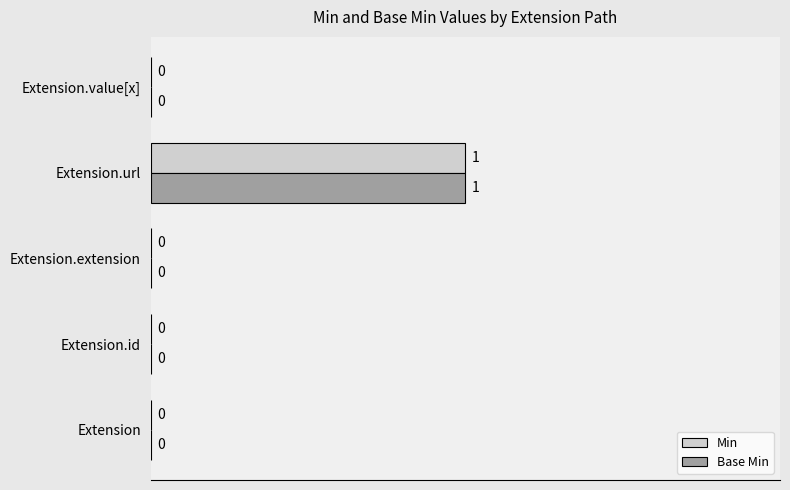

Which category has the highest value in the Base Min series?

Extension.url